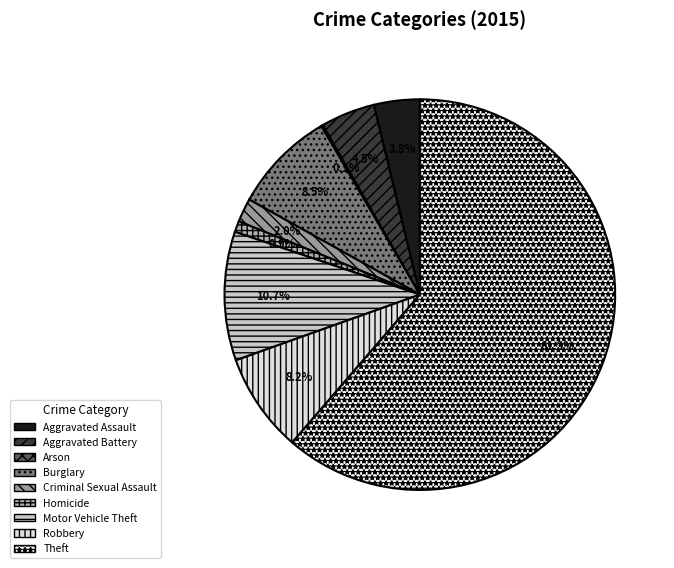

How many segments does this pie chart have?

9